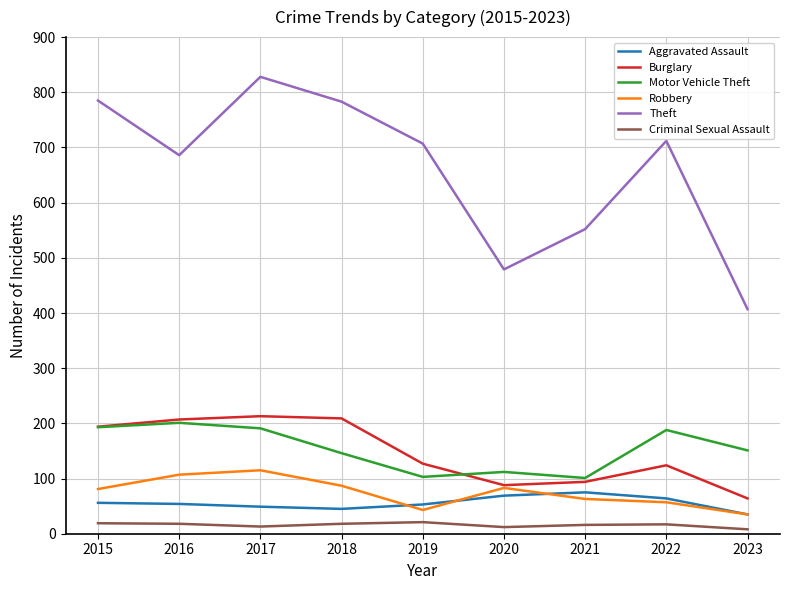

True or false: Robbery and Motor Vehicle Theft intersect in this chart.

False